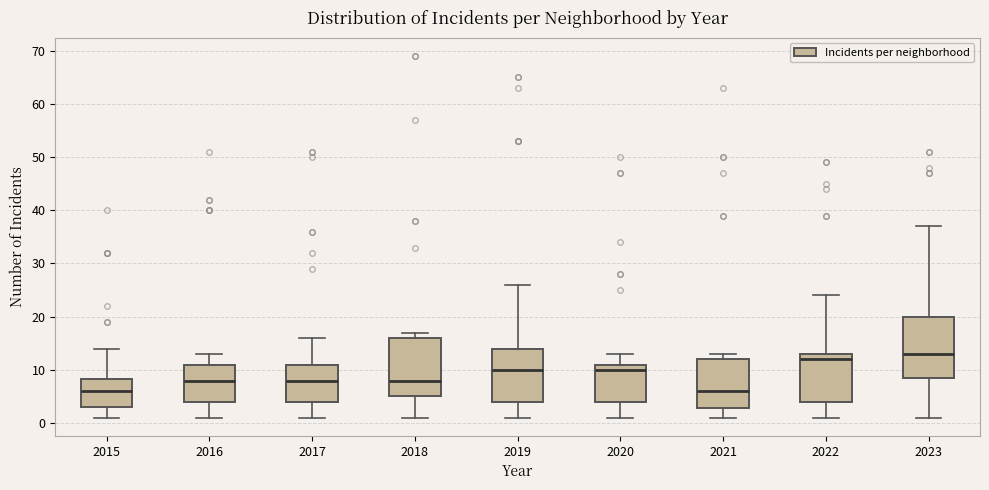

Where does the upper whisker of the box at x = 2016 end on the y-axis? The values are not printed on the chart, so give them approximately, as read against the axis.

13